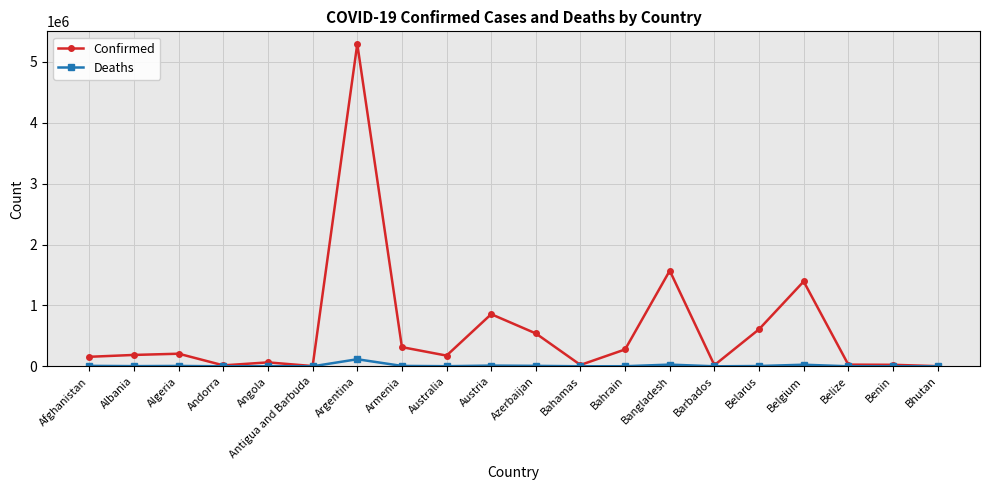

What are all the series names shown in the legend?

Confirmed, Deaths